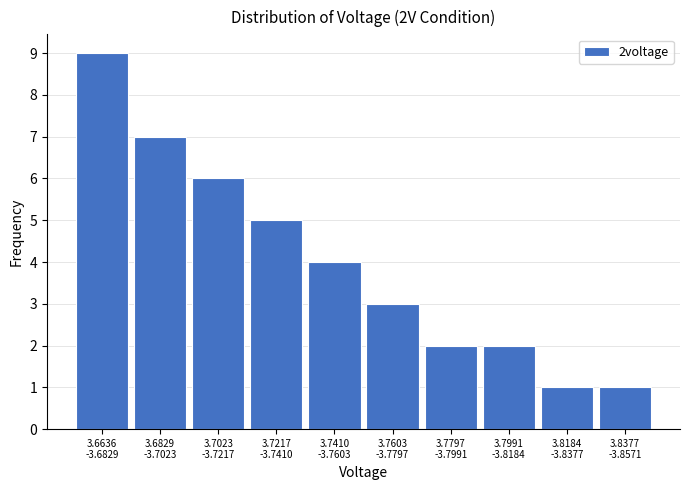

Reading left to right, extract all data points from this chart.

9	7	6	5	4	3	2	2	1	1